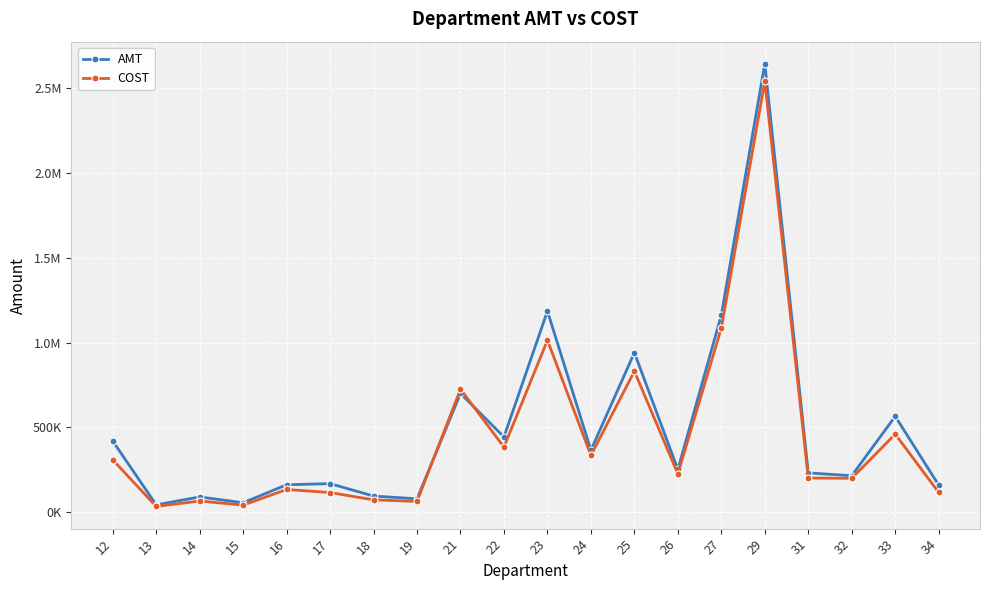

Does the chart have visible grid lines?

Yes